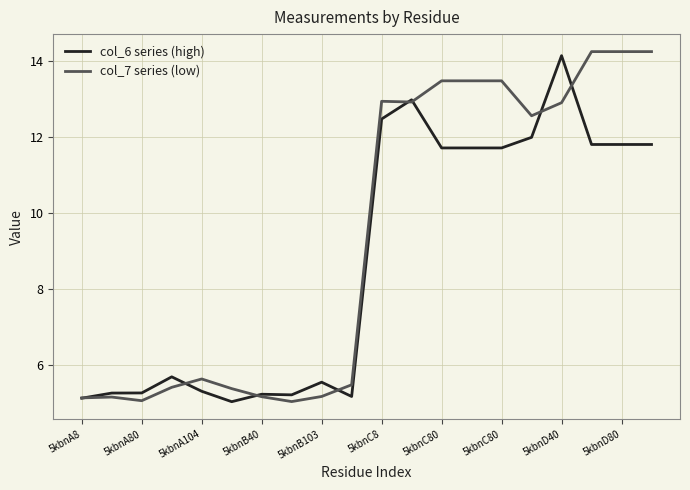

Which series has the largest range (max minus min)?

col_7 series (low)